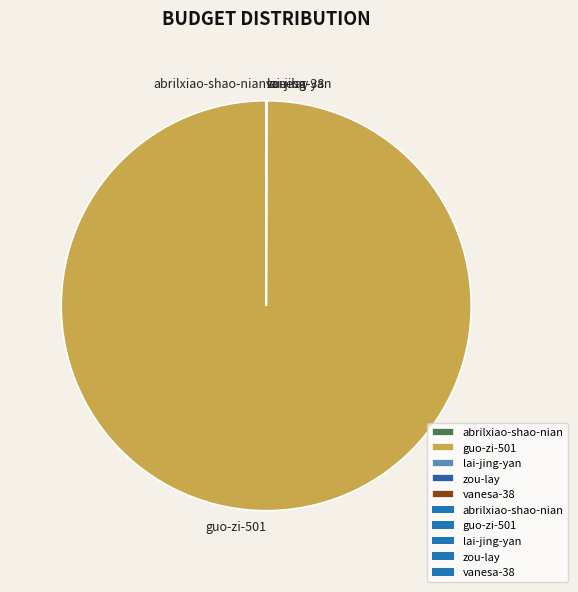

True or false: guo-zi-501 accounts for 100% of the total.

True